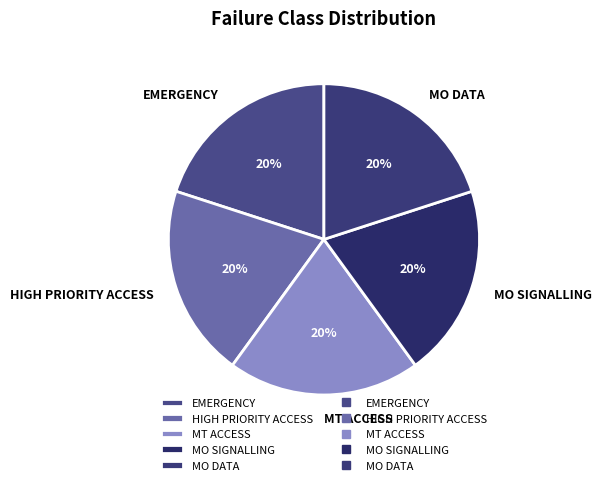

Combined, do MT ACCESS and MO DATA account for over 50%?

No